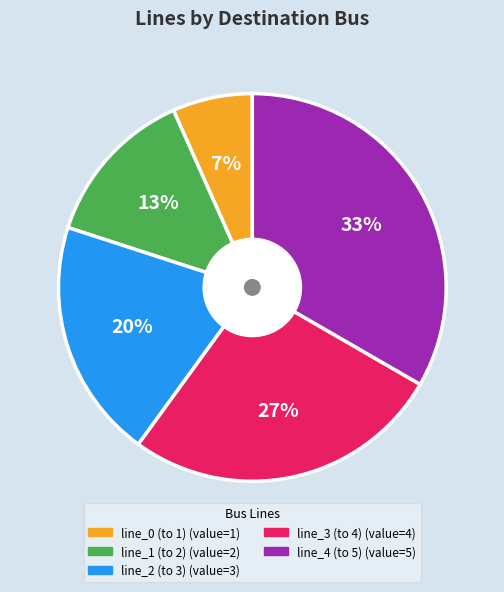

To the nearest percent, what is the combined percentage of line_2 (to 3) and line_1 (to 2)?

33%